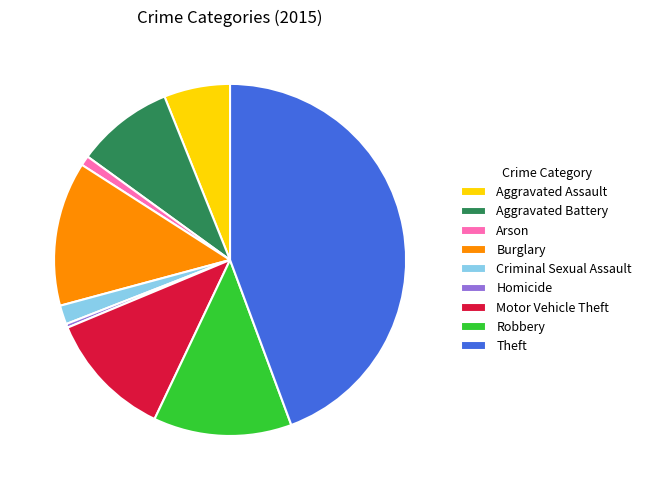

Is it true that Criminal Sexual Assault is 2% of the pie?

True